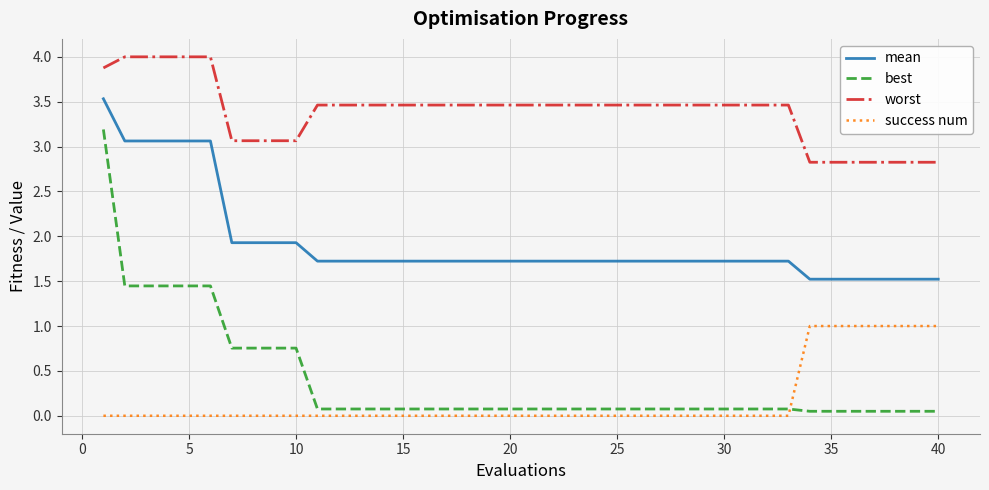

At how many categories does at least one series exceed 3?

33